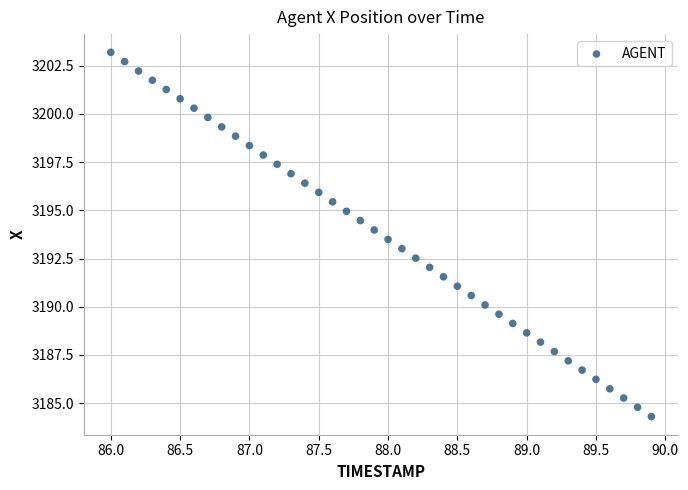

What is the range of Y values (max minus min)?

18.9